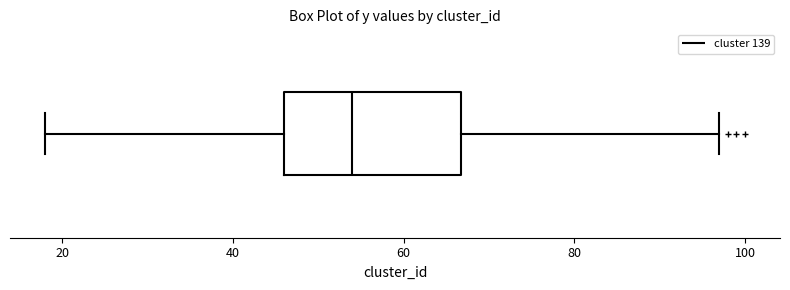

Read this box plot against the x-axis: the position of the median line, the range covered by the box, and the ends of both whiskers. The values are not printed on the chart, so give them approximately, as read against the axis.

median 54, box 46 to 66, whiskers 18 to 98